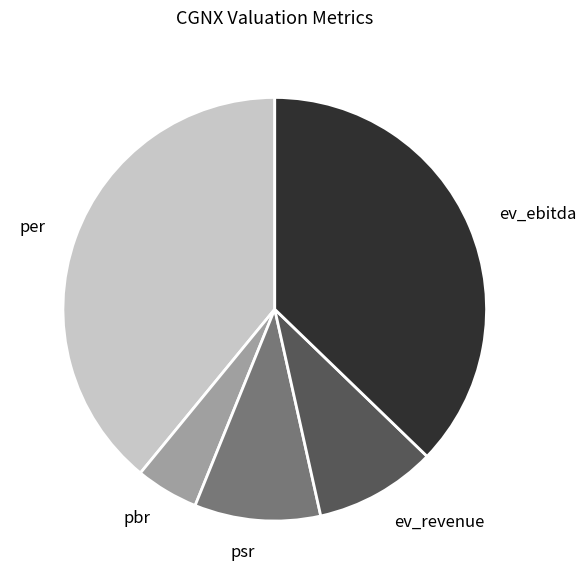

Which slice is the smallest?

pbr